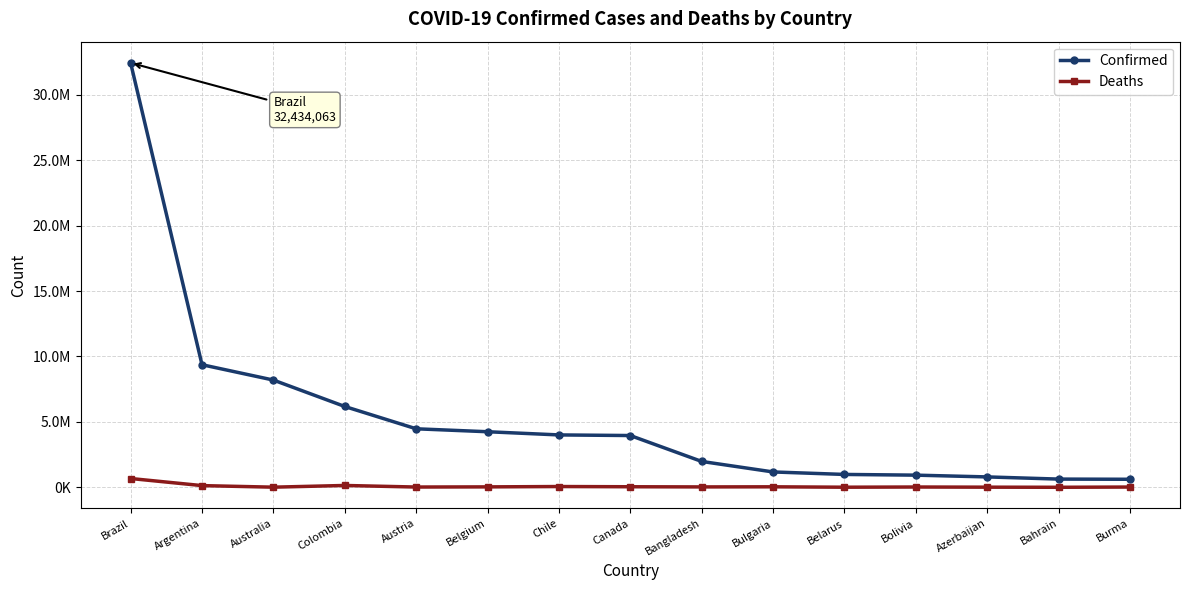

True or false: Deaths and Confirmed cross at least once.

False